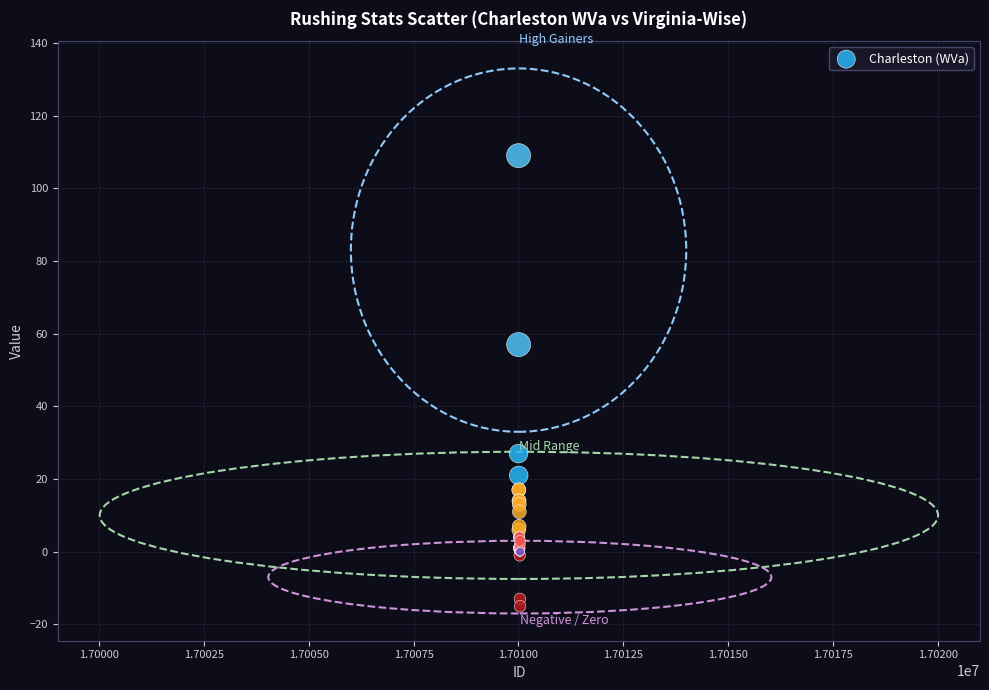

What Y value in the scatter plot is closest to 47?

57